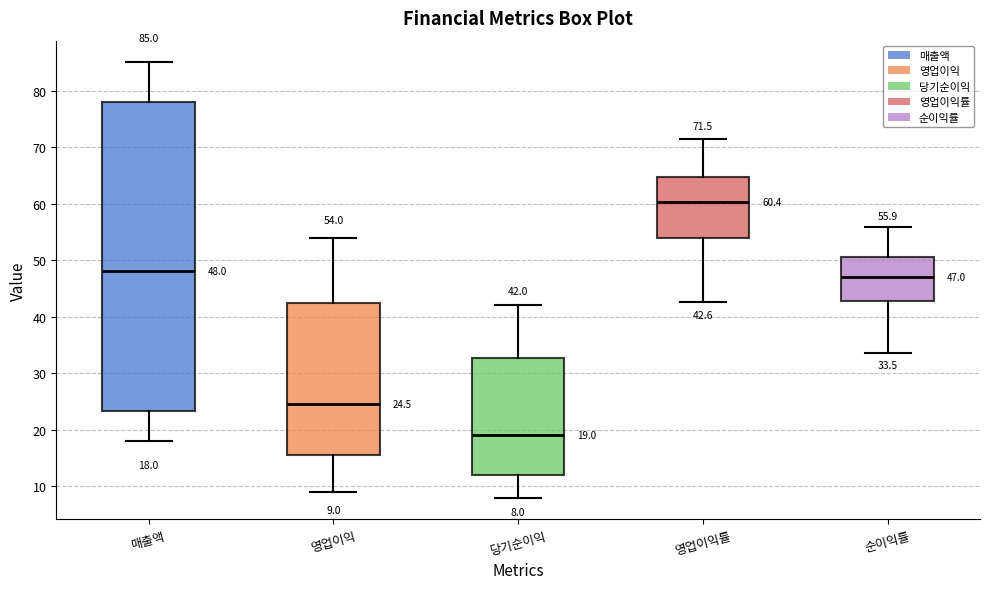

Which box is the tallest, from its lower edge to its upper edge?

매출액